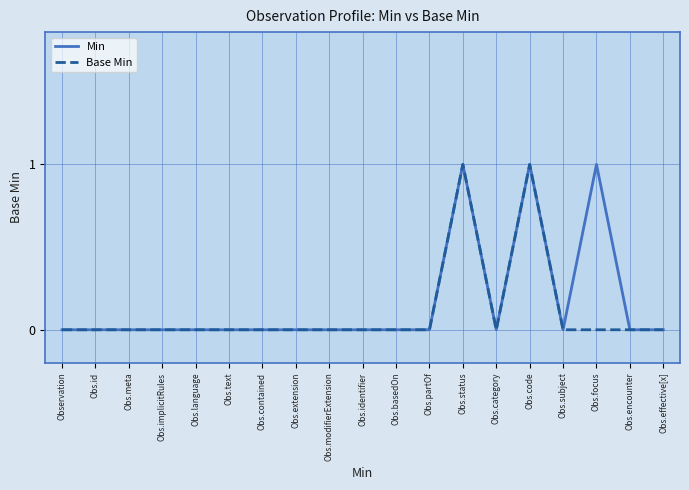

The value of Min at Obs.meta is -1. True or false?

False